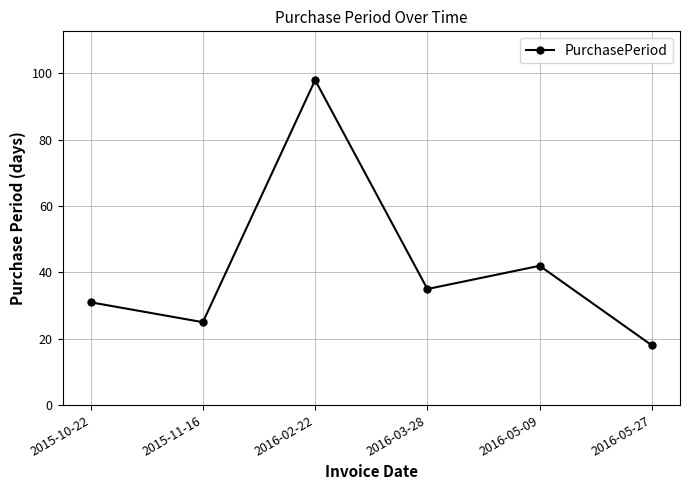

What is the sum of the values at 2016-05-09 and 2016-02-22?

140